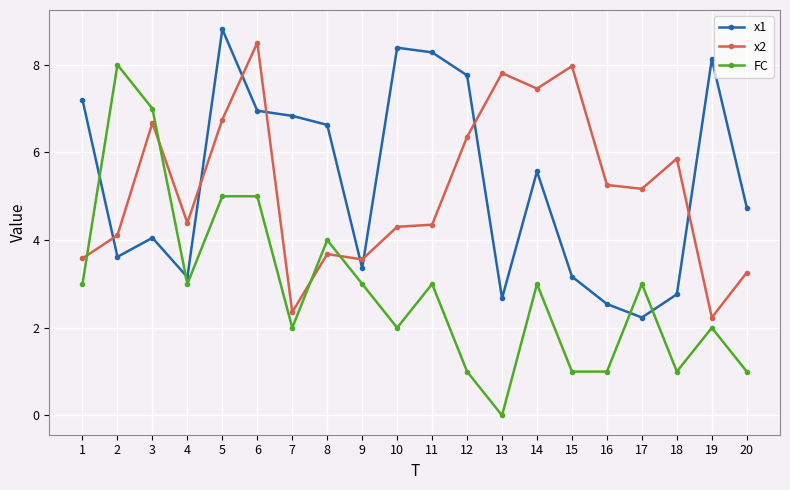

The x1 series shows 6.8 at 7. True or false?

True